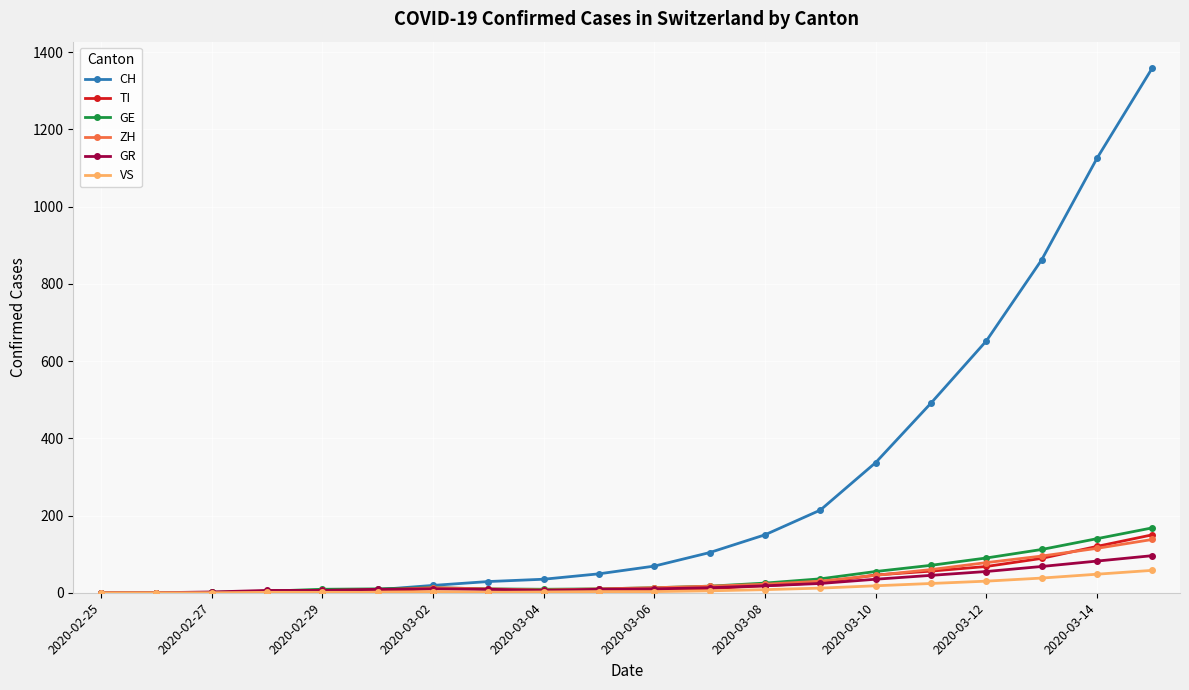

Which series has the largest total across all categories?

CH